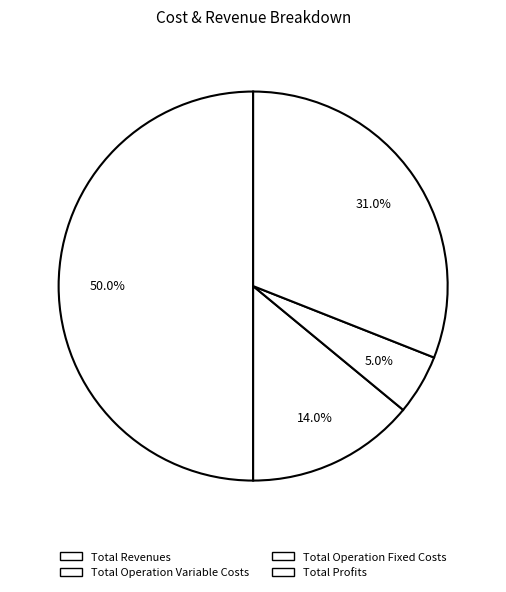

What is the smallest slice in the pie chart?

Total Operation Fixed Costs